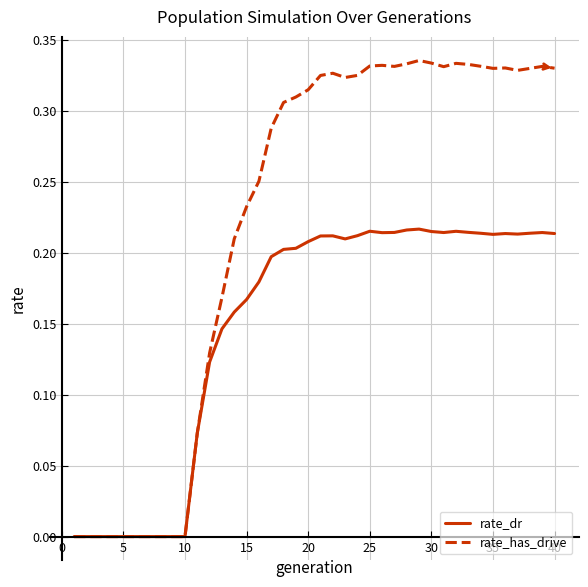

Which series has the largest range (max minus min)?

rate_has_drive